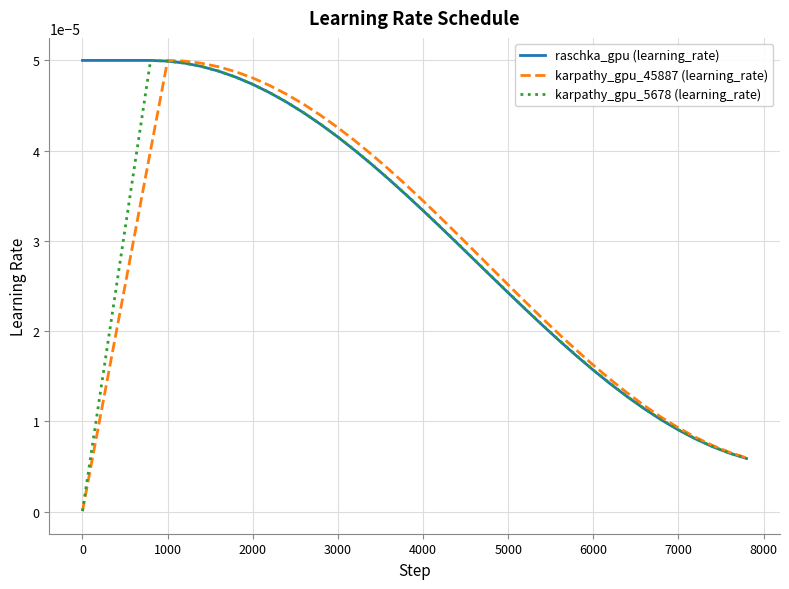

What are all the series names shown in the legend?

raschka_gpu (learning_rate), karpathy_gpu_45887 (learning_rate), karpathy_gpu_5678 (learning_rate)